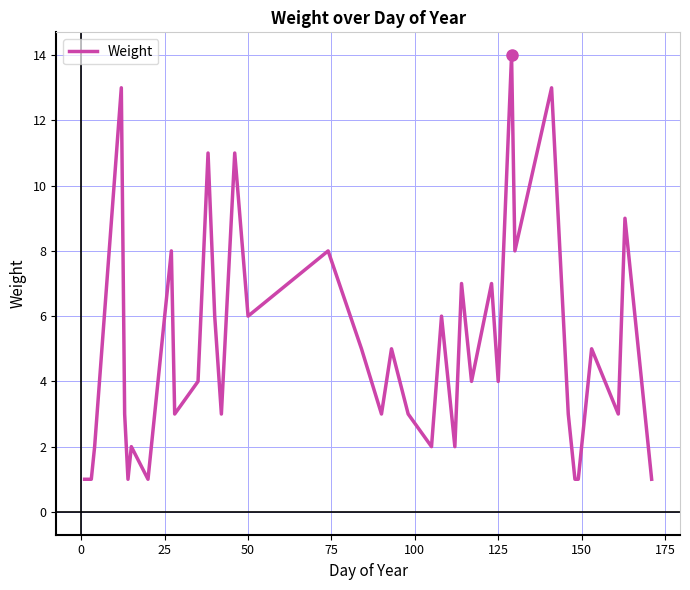

What is the maximum value shown in the chart?

14